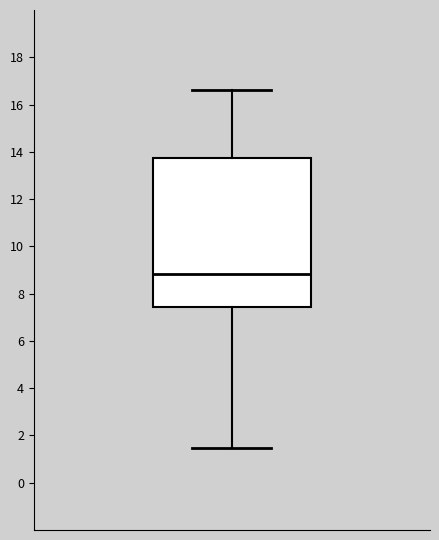

Transcribe this box plot: give where the median line is, the range the box spans, and where the two whiskers end, as read against the y-axis. The values are not printed on the chart, so give them approximately, as read against the axis.

median 8.8, box 7.4 to 13.8, whiskers 1.4 to 16.6